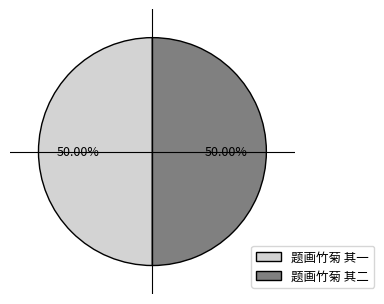

Is the sum of 题画竹菊 其一 and 题画竹菊 其二 greater than half?

Yes